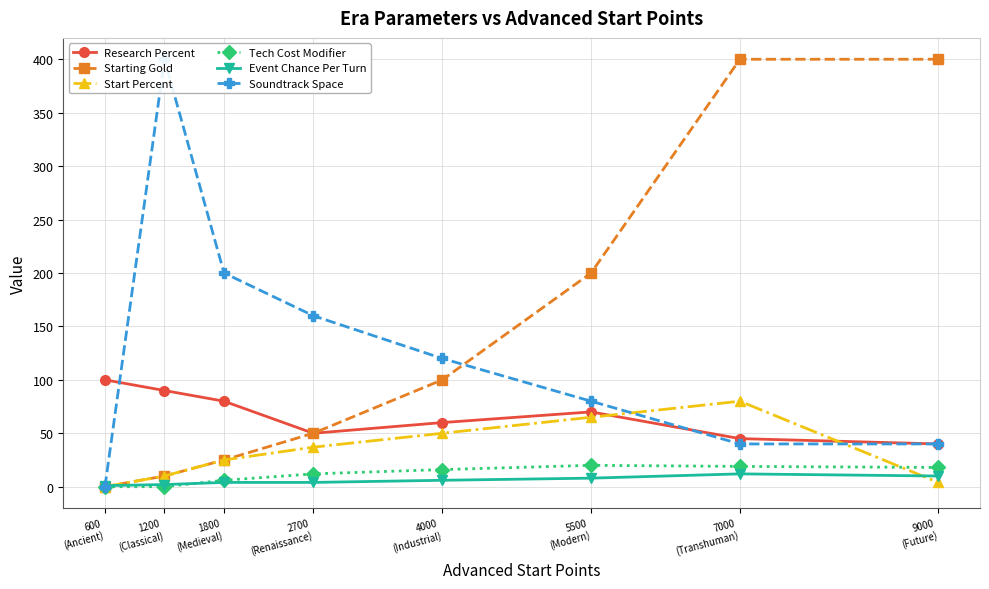

Which series has the largest range (max minus min)?

Starting Gold